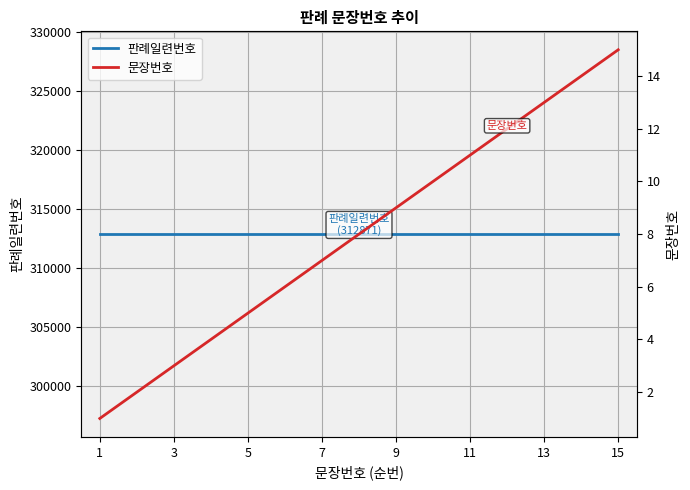

What is the value of the 문장번호 point at the 13th from the left?

13